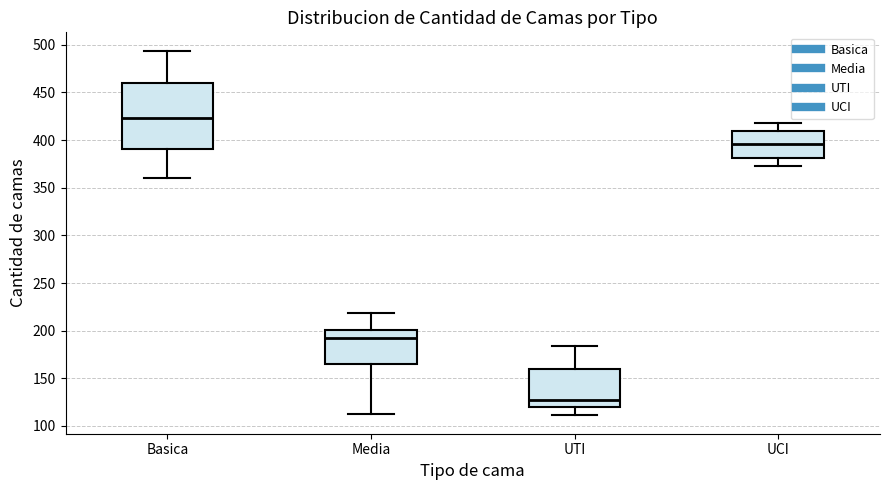

Reading left to right, transcribe this box plot: for each box, give where its median line is, the range the box spans, and where its two whiskers end, as read against the y-axis. The values are not printed on the chart, so give them approximately, as read against the axis.

Basica: median 425, box 390 to 460, whiskers 360 to 495
Media: median 195, box 165 to 200, whiskers 115 to 220
UTI: median 125, box 120 to 160, whiskers 110 to 185
UCI: median 395, box 380 to 410, whiskers 375 to 420